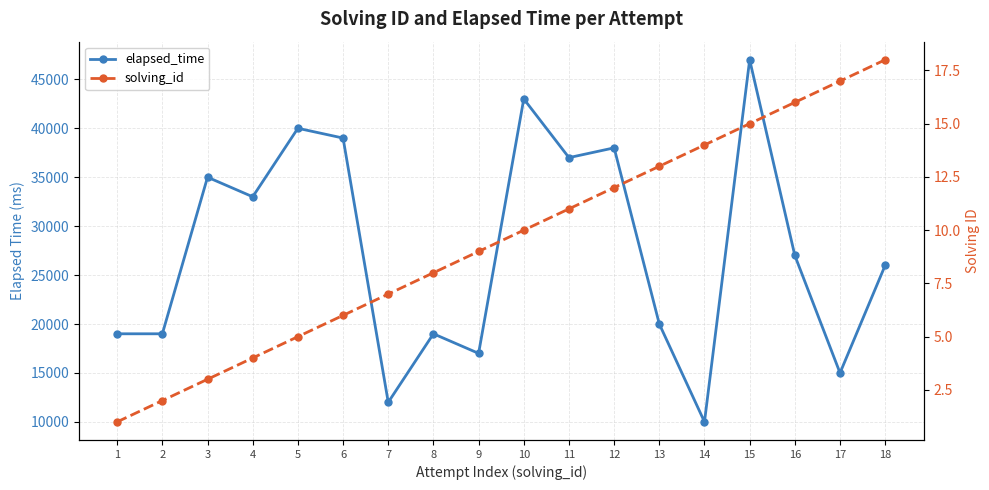

At 2, list the series in order from smallest to largest.

solving_id, elapsed_time